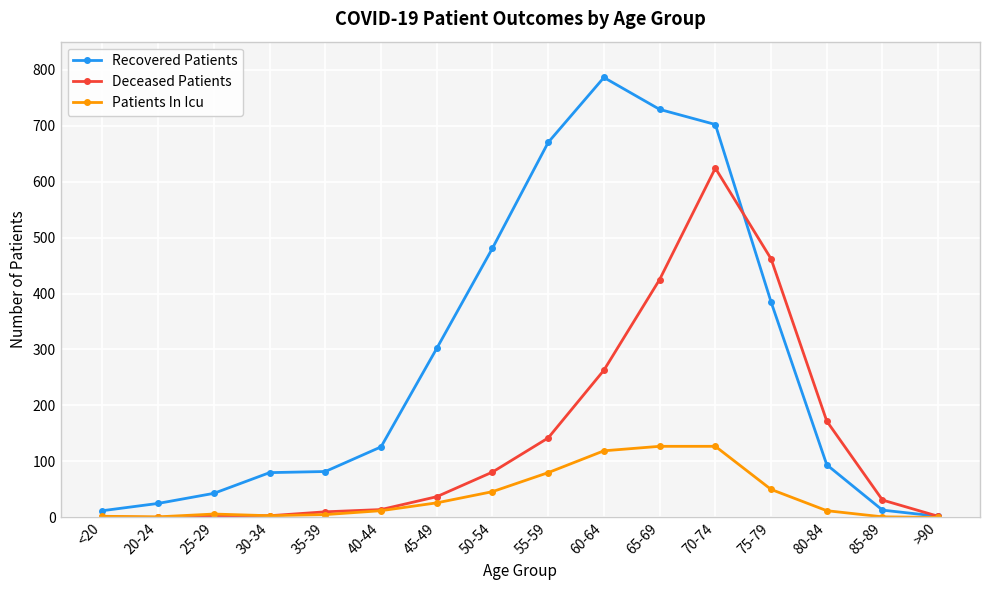

Rank the series by their maximum value, from lowest to highest.

Patients In Icu, Deceased Patients, Recovered Patients